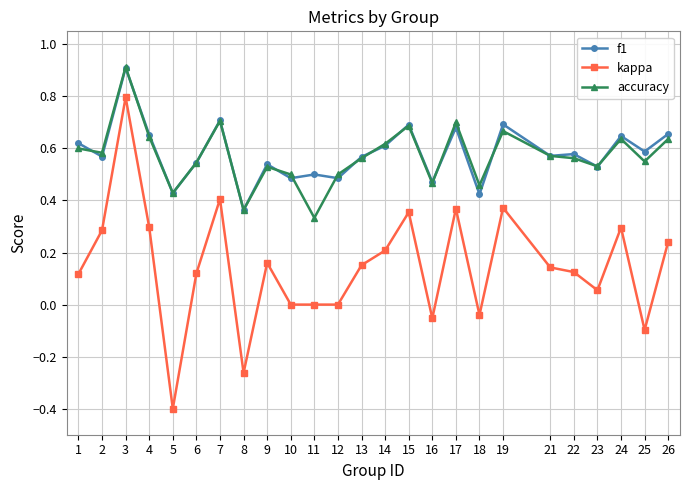

Which series has the largest range (max minus min)?

kappa